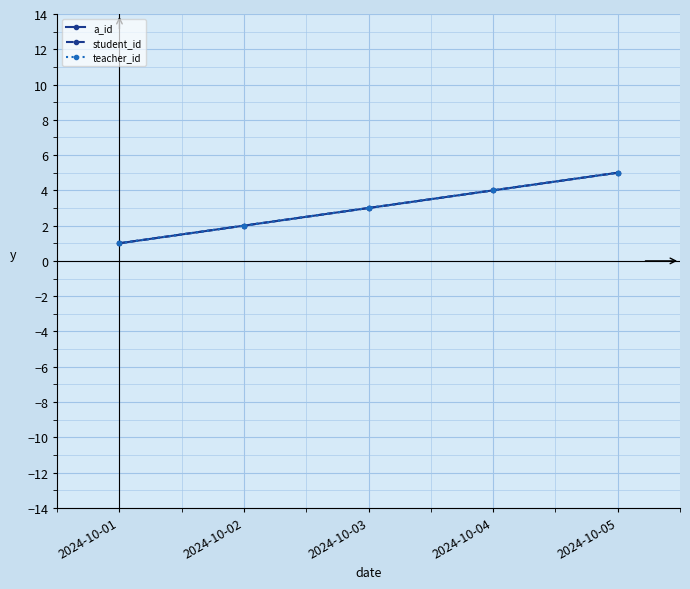

What is the difference between the maximum and minimum values in the a_id series?

4